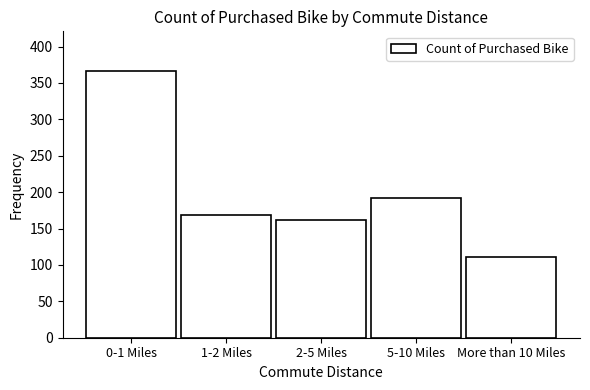

Reading right to left, extract all data points from this chart.

More than 10 Miles=111	5-10 Miles=192	2-5 Miles=162	1-2 Miles=169	0-1 Miles=366